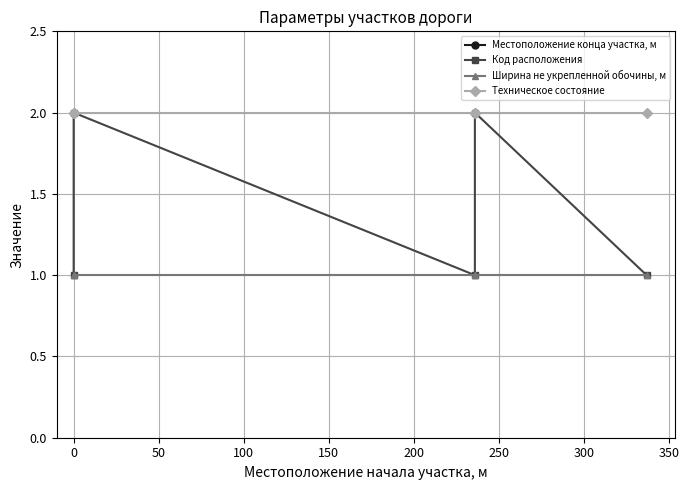

Which series has the largest total across all categories?

Местоположение конца участка, м